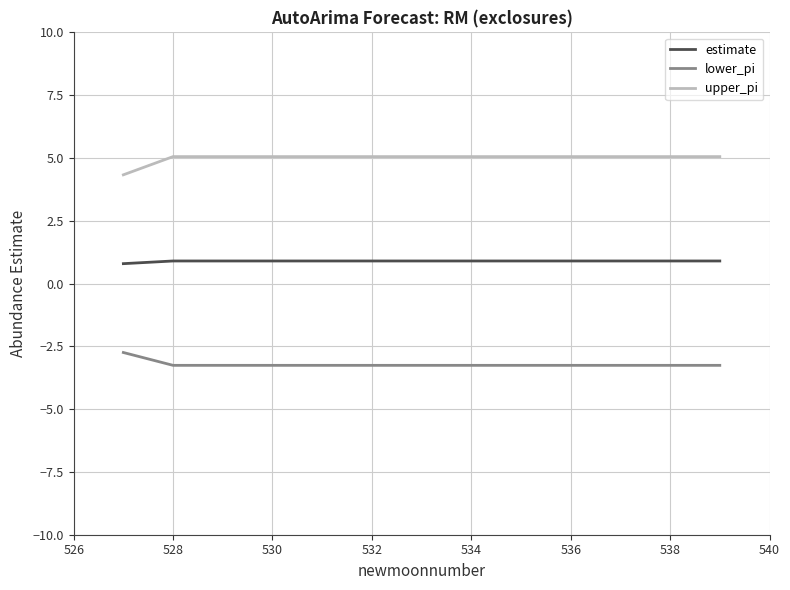

True or false: estimate and lower_pi intersect in this chart.

False